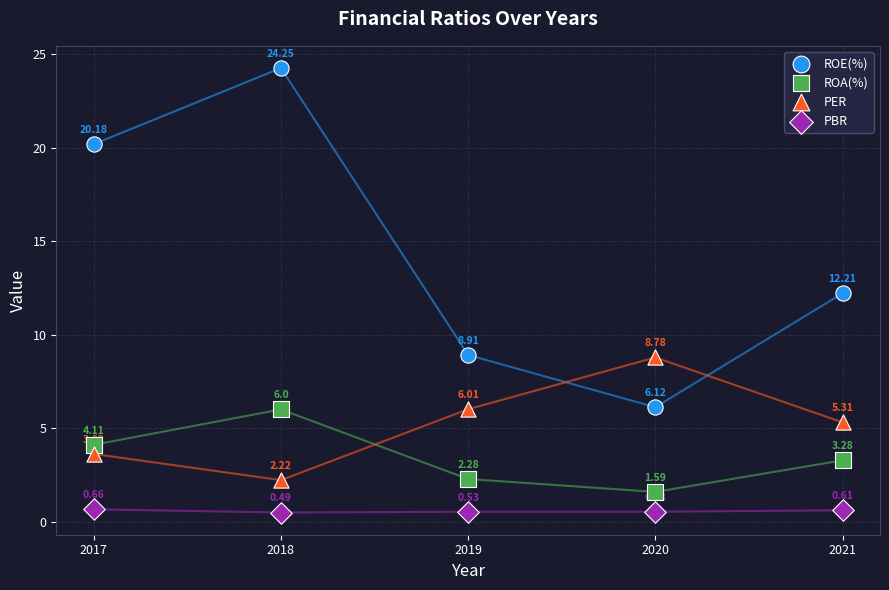

Which series reaches the minimum Y coordinate?

PBR